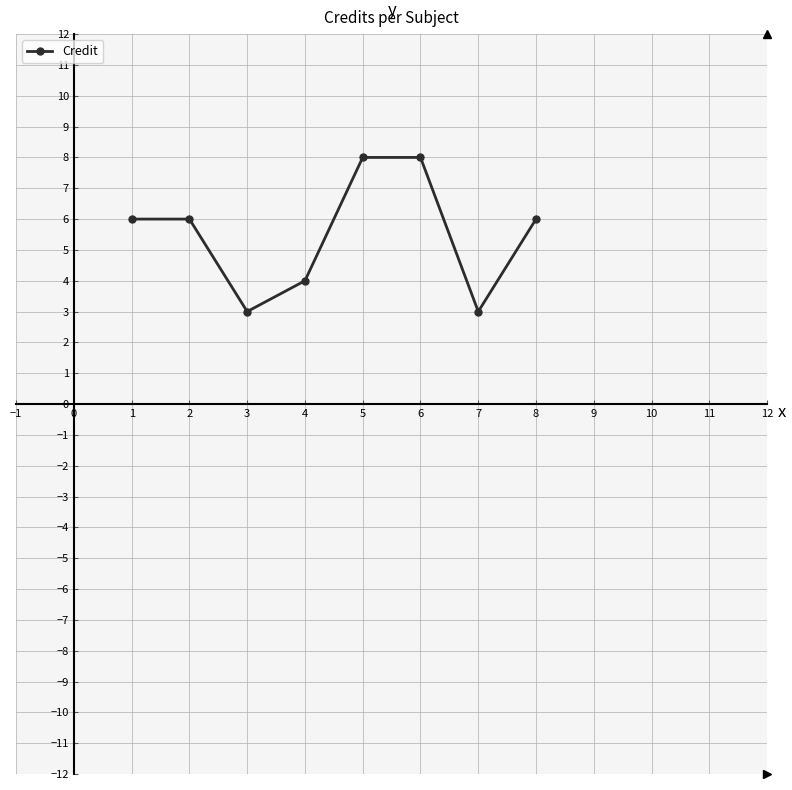

Count the number of categories in the chart.

8